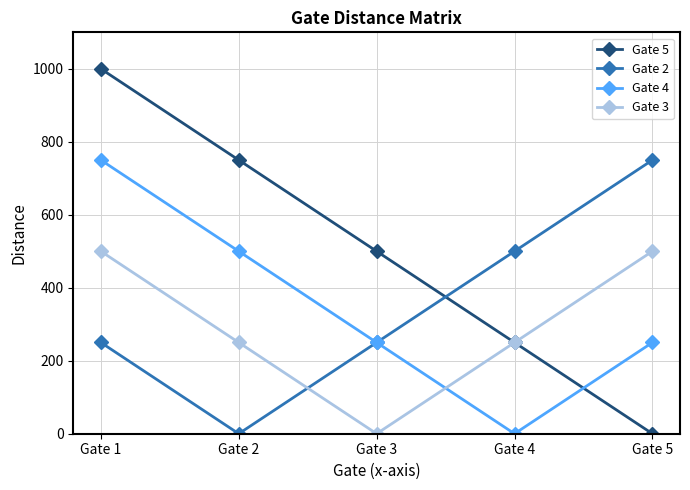

After their last crossing, which series has the higher values: Gate 2 or Gate 5?

Gate 2